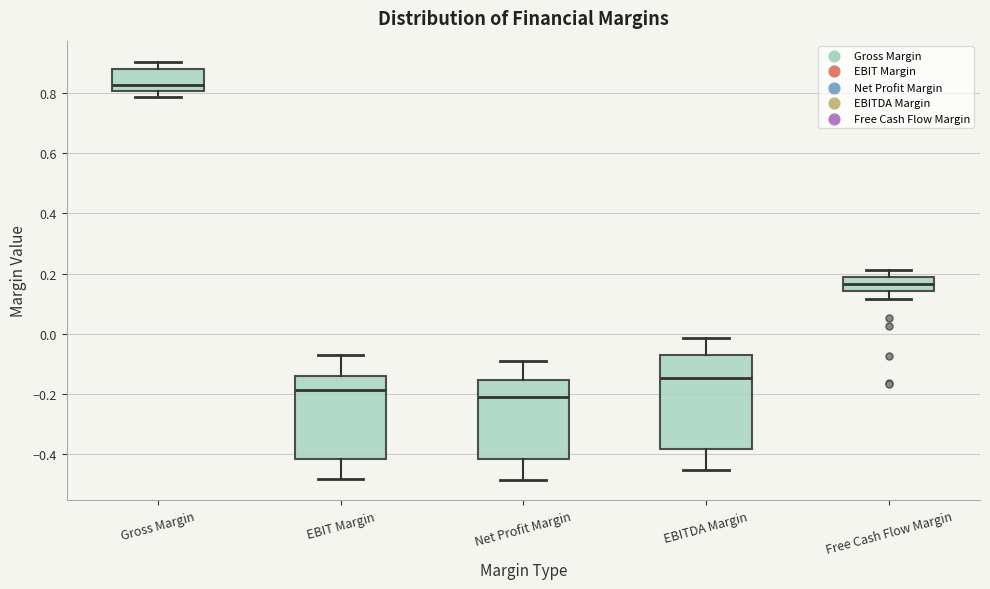

Reading left to right, read every box against the y-axis: the position of its median line, the range the box covers, and the ends of its whiskers. The values are not printed on the chart, so give them approximately, as read against the axis.

Gross Margin: median 0.82, box 0.80 to 0.88, whiskers 0.78 to 0.90
EBIT Margin: median -0.18, box -0.42 to -0.14, whiskers -0.48 to -0.08
Net Profit Margin: median -0.20, box -0.42 to -0.16, whiskers -0.48 to -0.10
EBITDA Margin: median -0.14, box -0.38 to -0.08, whiskers -0.46 to -0.02
Free Cash Flow Margin: median 0.16, box 0.14 to 0.18, whiskers 0.12 to 0.22